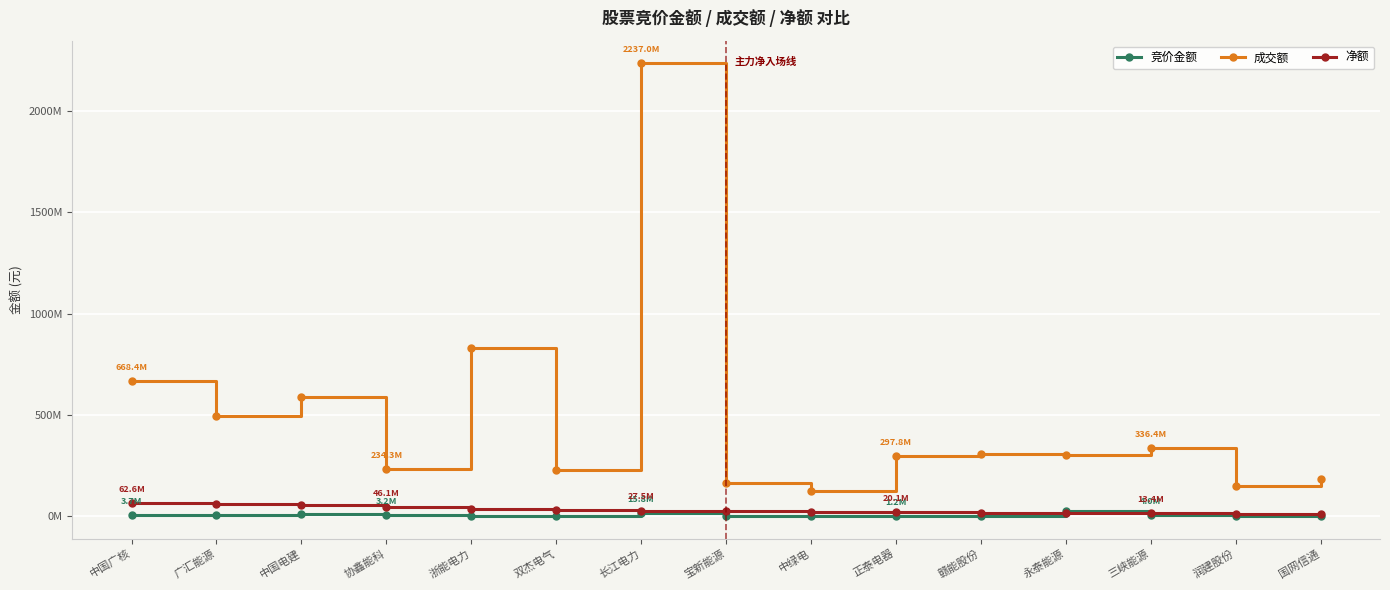

Is this an area chart (filled region under the line)?

No